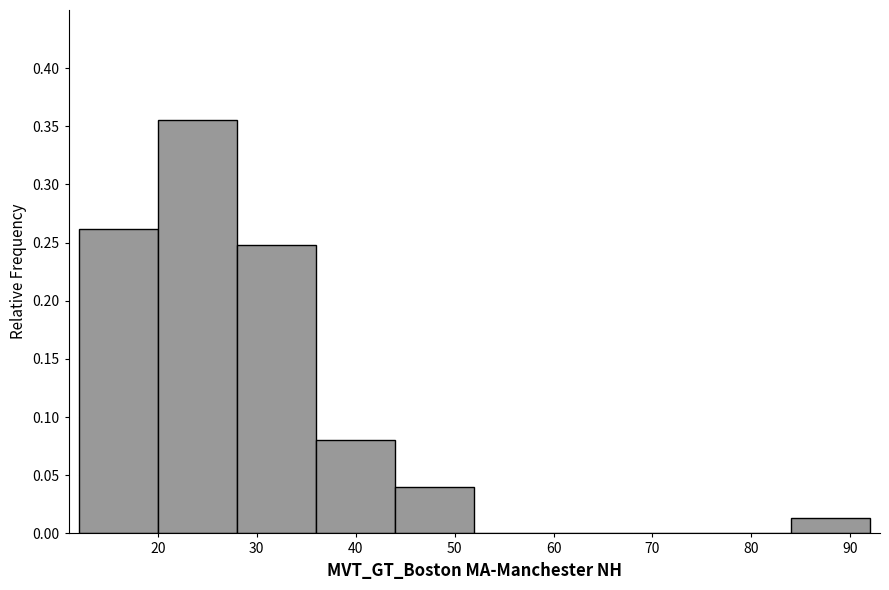

How tall is the bar that spans 28 to 36 on the x-axis? The values are not printed on the chart, so give them approximately, as read against the axis.

0.250